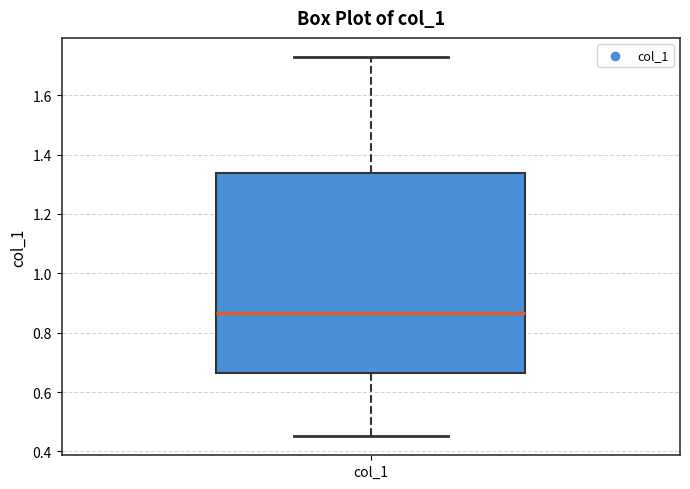

Where does the upper whisker of the box for col_1 end on the y-axis? The values are not printed on the chart, so give them approximately, as read against the axis.

1.72